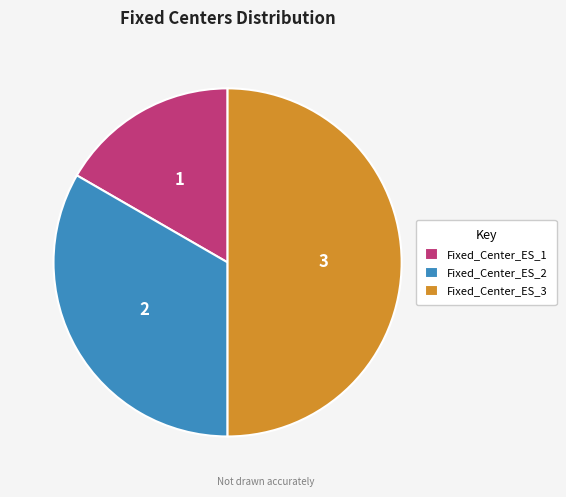

Is Fixed_Center_ES_1 the majority of the pie?

No